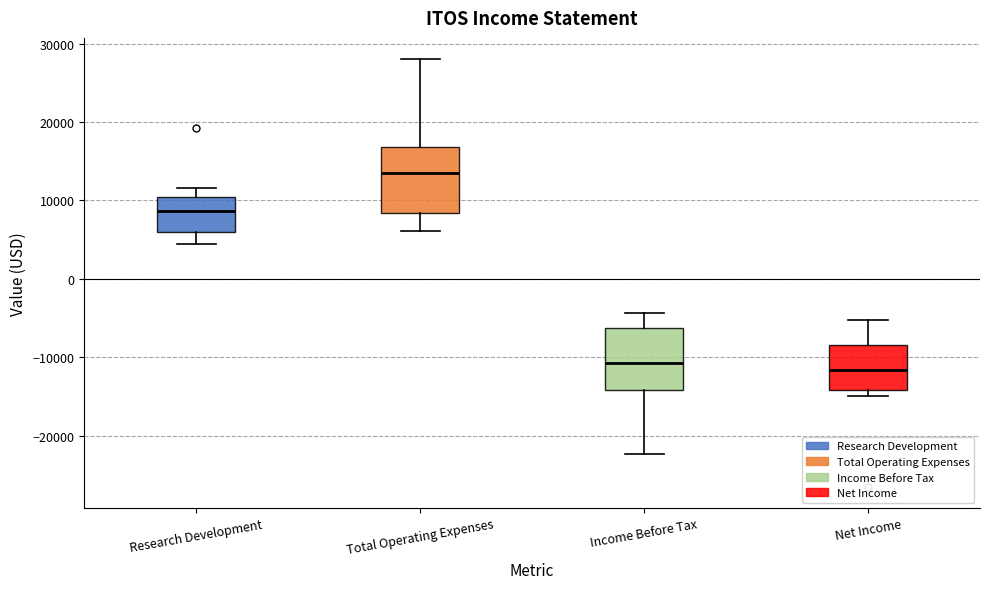

Reading left to right, read every box against the y-axis: the position of its median line, the range the box covers, and the ends of its whiskers. The values are not printed on the chart, so give them approximately, as read against the axis.

Research Development: median 9000, box 6000 to 10000, whiskers 4000 to 12000
Total Operating Expenses: median 14000, box 8000 to 17000, whiskers 6000 to 28000
Income Before Tax: median -11000, box -14000 to -6000, whiskers -22000 to -4000
Net Income: median -12000, box -14000 to -8000, whiskers -15000 to -5000